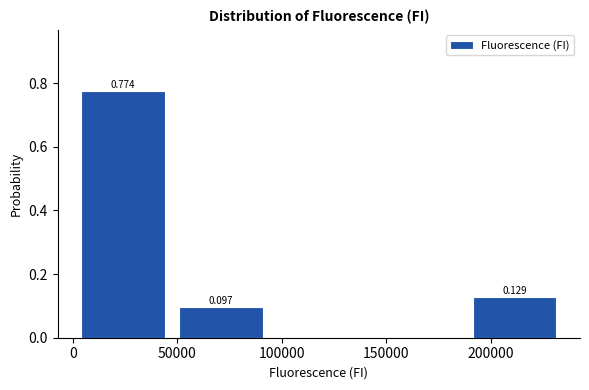

Which range on the x-axis has the tallest bar?

0 to 45000